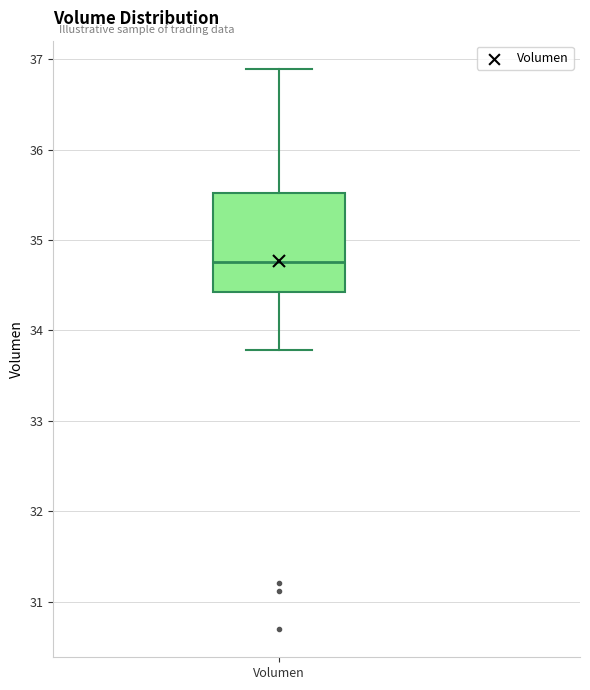

Where is the upper edge of the box for Volumen on the y-axis? The values are not printed on the chart, so give them approximately, as read against the axis.

35.5